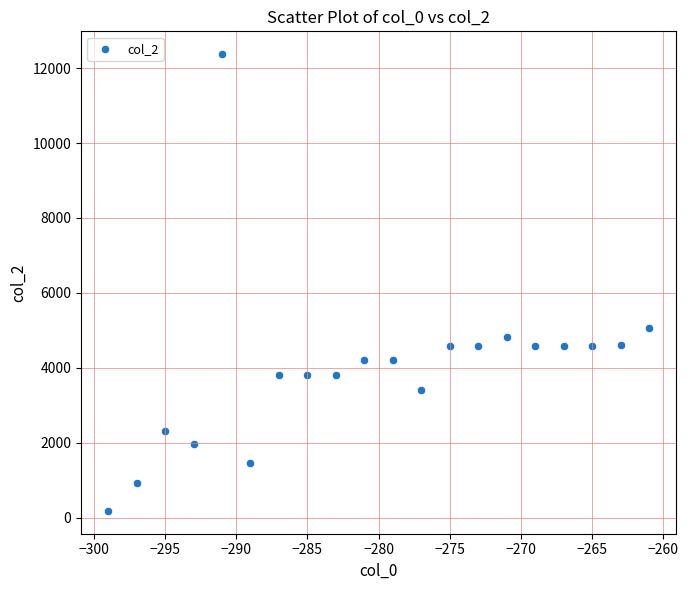

What Y value in the scatter plot is closest to 6278?

5064